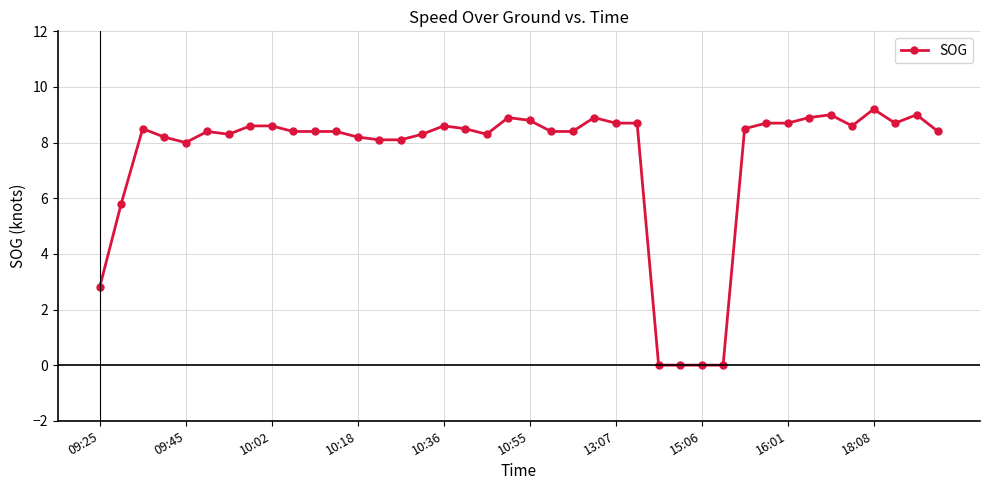

True or false: there are more than 0 points higher than both neighbors.

True